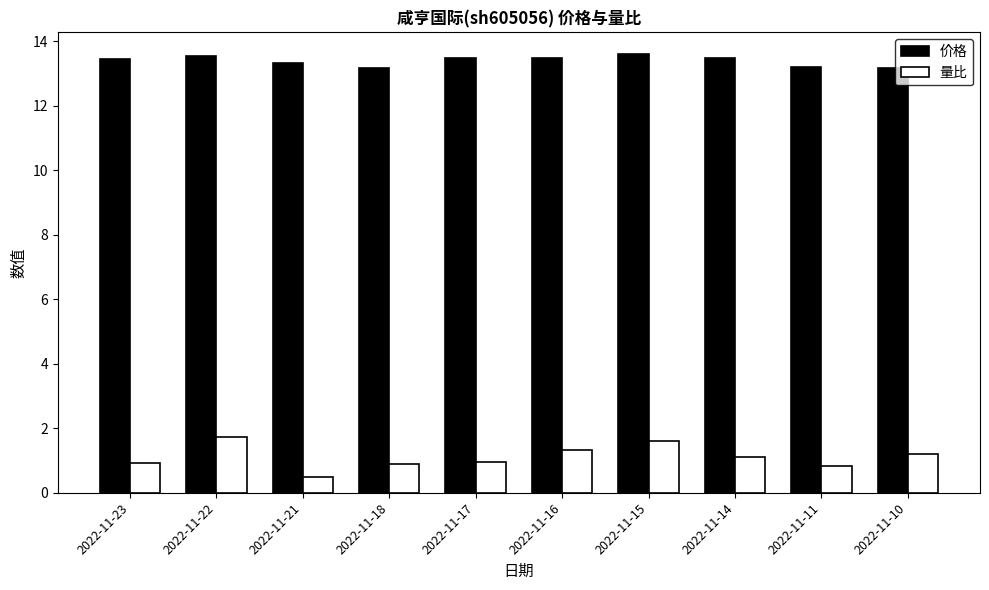

What is the average value of the 量比 series?

1.1